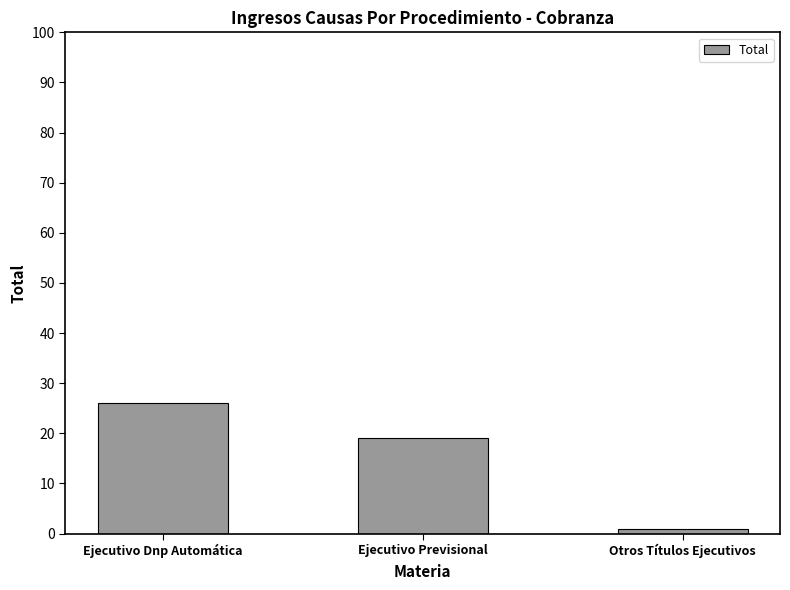

What is the difference between the values at Otros Títulos Ejecutivos and Ejecutivo Dnp Automática?

25